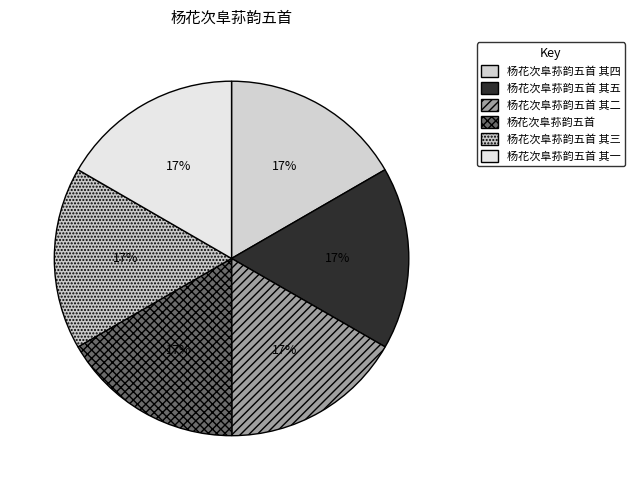

How many segments does this pie chart have?

6